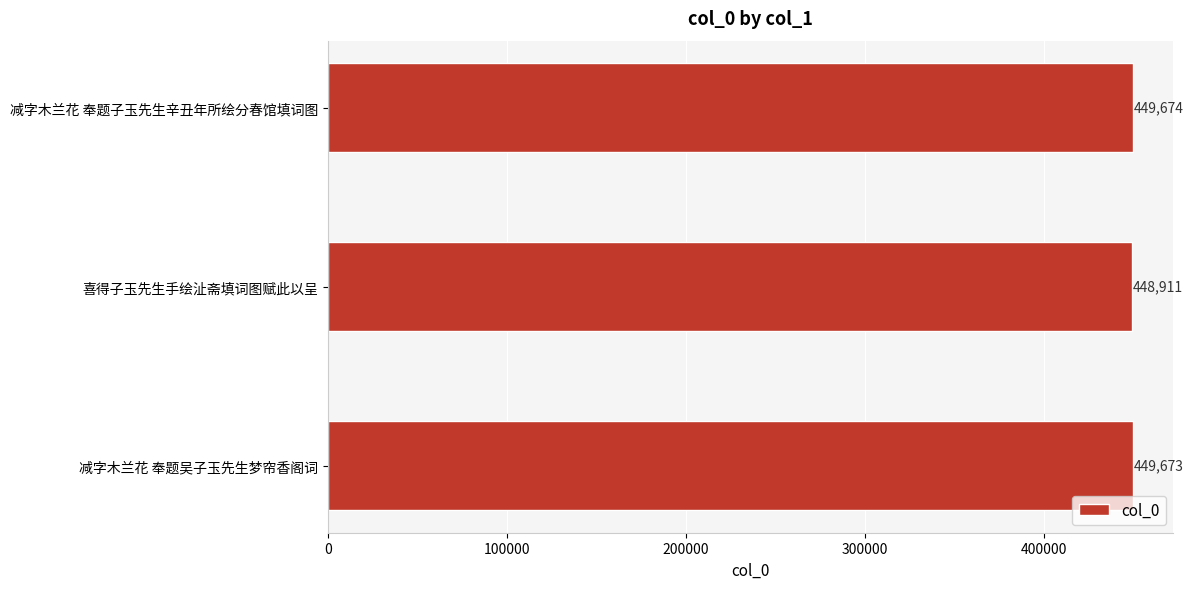

The value at 减字木兰花 奉题吴子玉先生梦帘香阁词 is 449673. True or false?

True